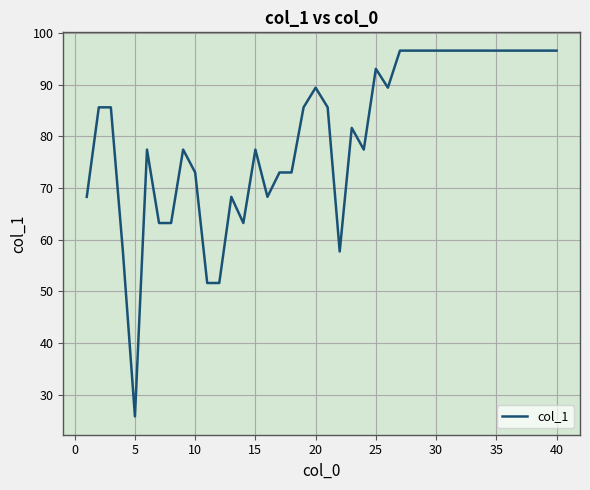

Does the chart have visible grid lines?

Yes